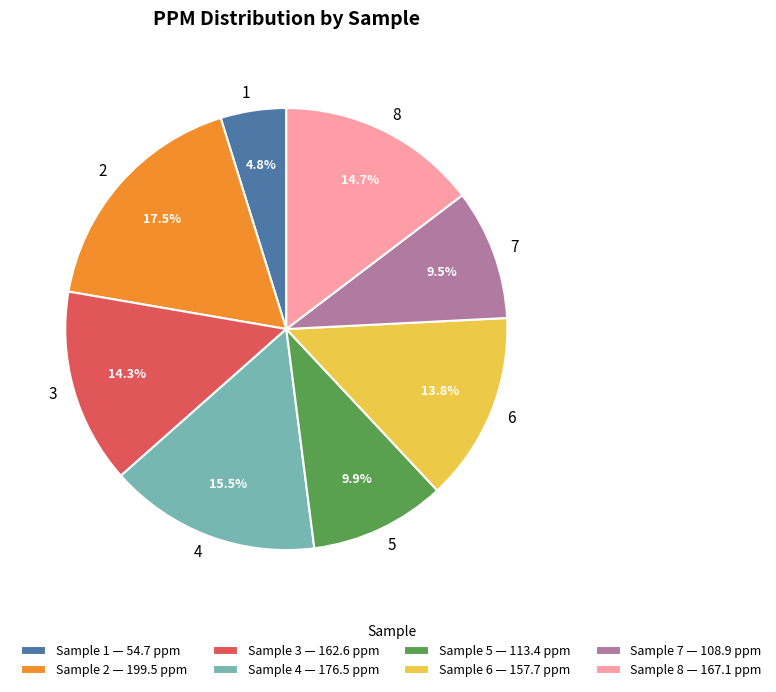

Does 3 account for over 50% of the chart?

No